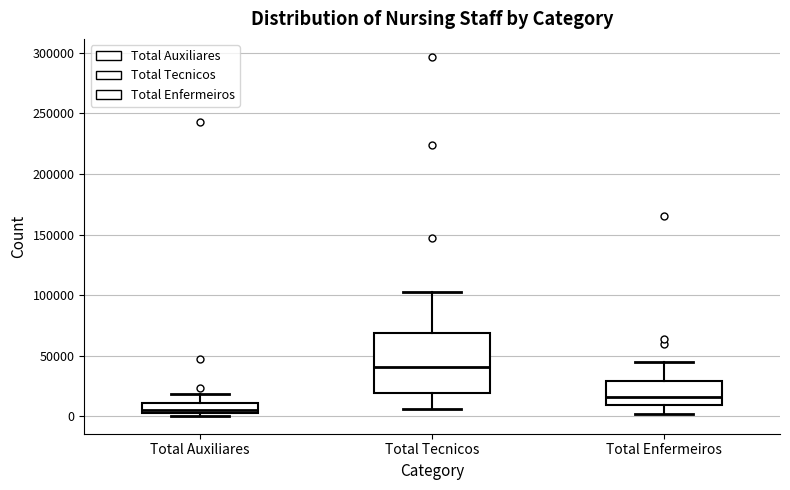

Reading left to right, transcribe this box plot: for each box, give where its median line is, the range the box spans, and where its two whiskers end, as read against the y-axis. The values are not printed on the chart, so give them approximately, as read against the axis.

Total Auxiliares: median 5000 (just above the box's lower edge), box 5000 to 10000, whiskers 0 to 20000
Total Tecnicos: median 40000, box 20000 to 70000, whiskers 5000 to 105000
Total Enfermeiros: median 15000, box 10000 to 30000, whiskers 0 to 45000